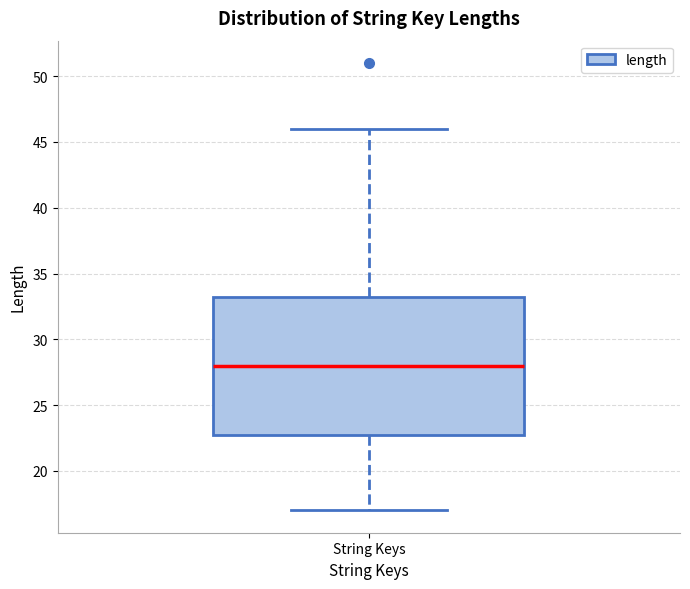

Transcribe this box plot: give where the median line is, the range the box spans, and where the two whiskers end, as read against the y-axis. The values are not printed on the chart, so give them approximately, as read against the axis.

median 28.0, box 23.0 to 33.5, whiskers 17.0 to 46.0